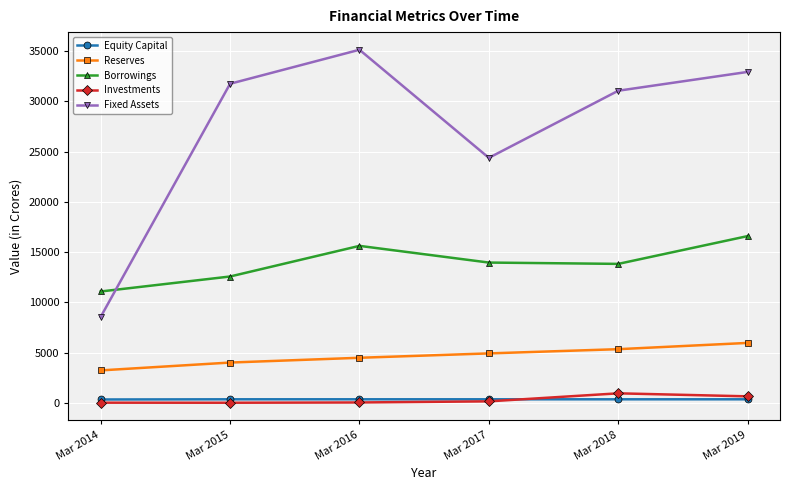

Between Mar 2016 and Mar 2017, which series saw the biggest shift?

Fixed Assets